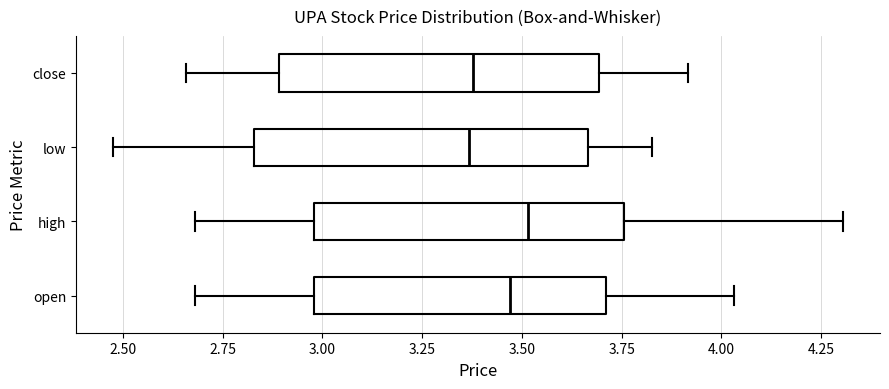

Reading bottom to top, read every box against the x-axis: the position of its median line, the range the box covers, and the ends of its whiskers. The values are not printed on the chart, so give them approximately, as read against the axis.

open: median 3.45, box 3.00 to 3.70, whiskers 2.70 to 4.05
high: median 3.50, box 3.00 to 3.75, whiskers 2.70 to 4.30
low: median 3.35, box 2.85 to 3.65, whiskers 2.45 to 3.85
close: median 3.40, box 2.90 to 3.70, whiskers 2.65 to 3.90